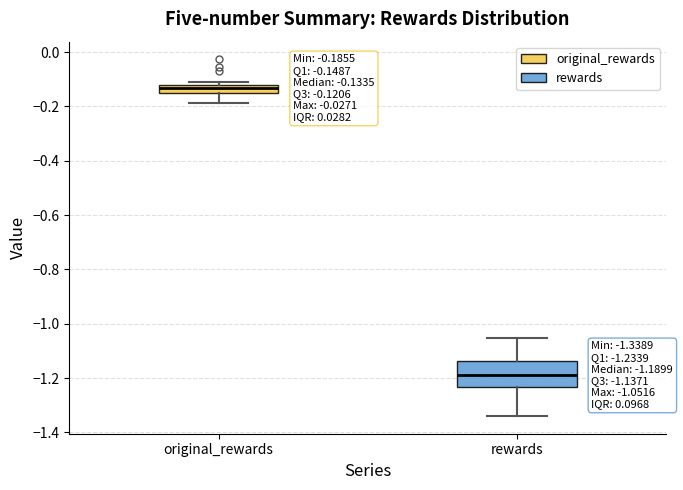

Which box has the lowest median line?

rewards